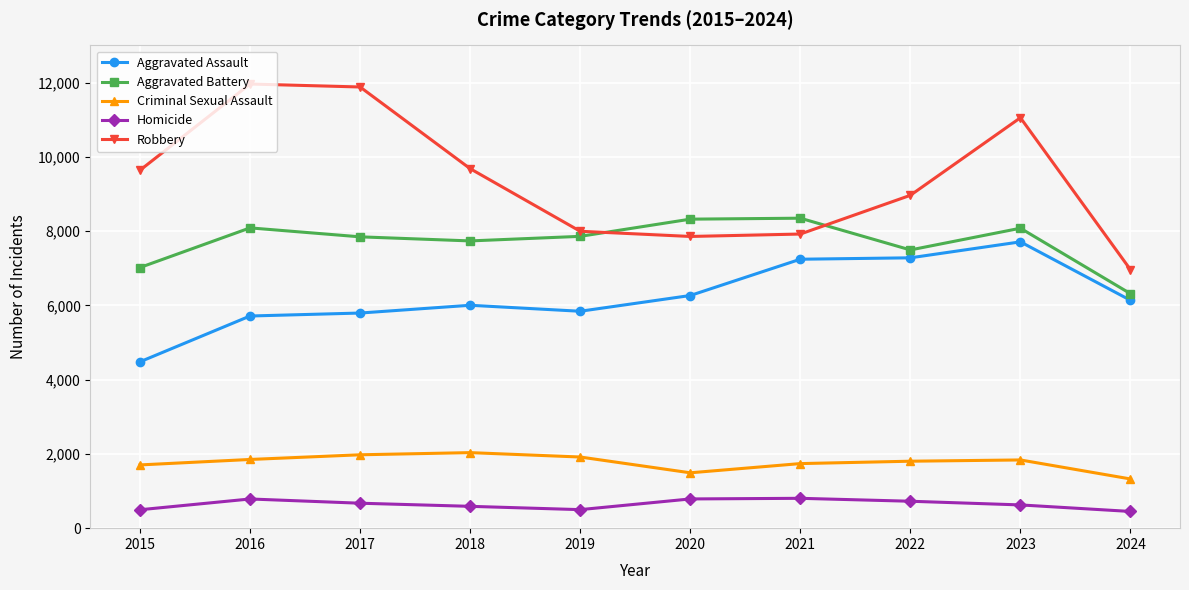

What is the difference between the second highest and minimum values in the Criminal Sexual Assault series?

651